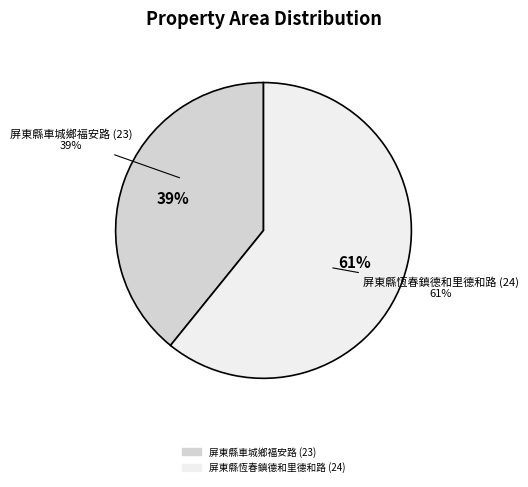

To the nearest percent, what portion does 屏東縣恆春鎮德和里德和路 (24) represent?

61%